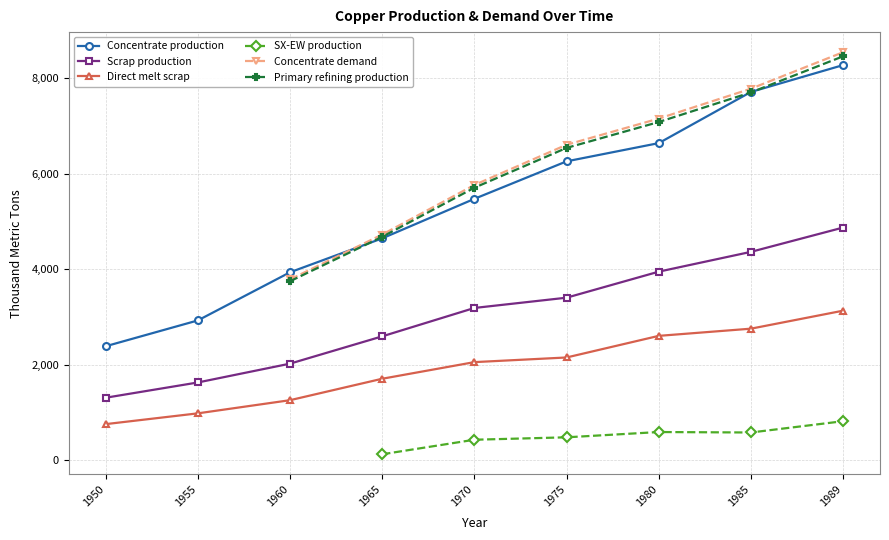

Is this an area chart (filled region under the line)?

No